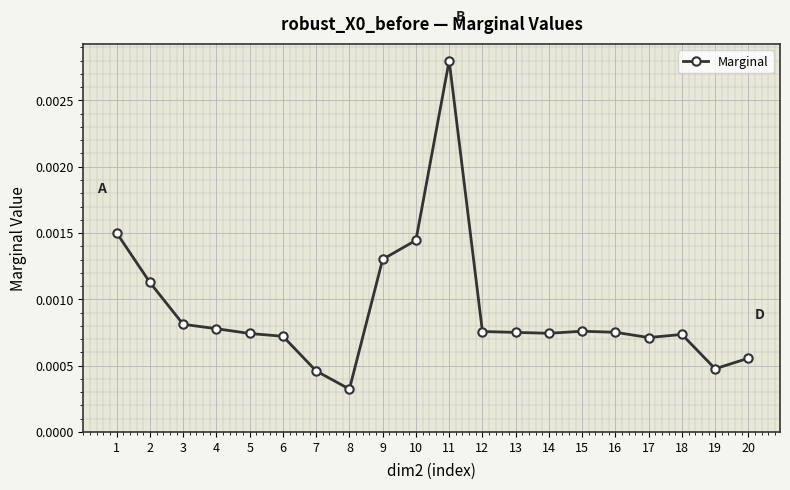

True or false: there are more than 2 points higher than both neighbors.

True